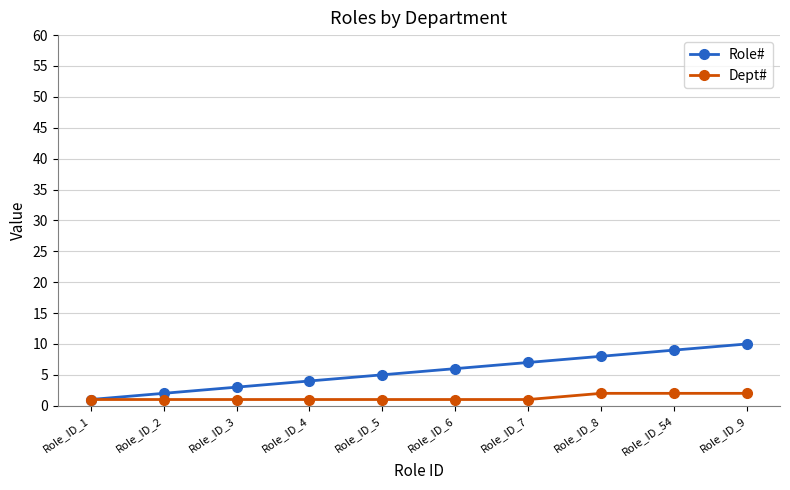

How many data points does each series have?

10